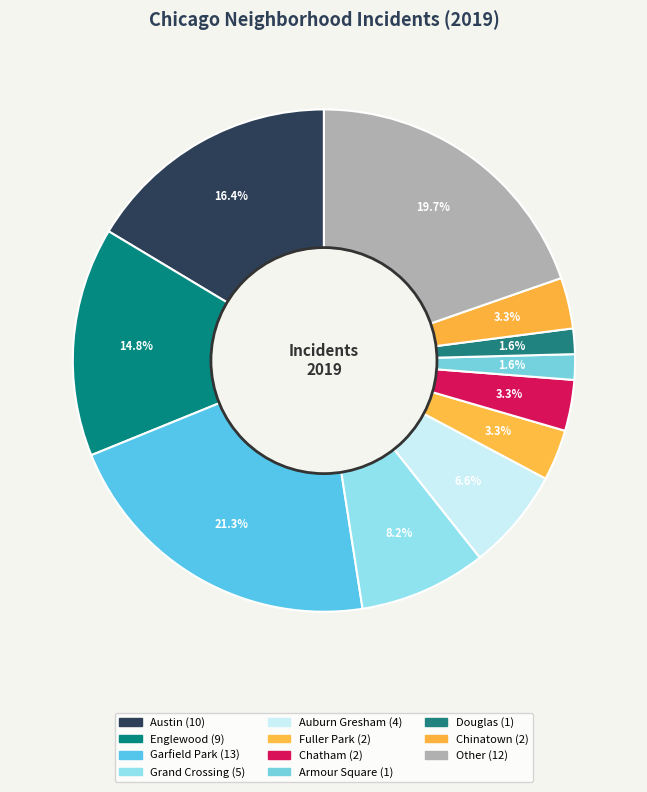

Do Fuller Park and Chinatown together represent more than half of the pie?

No